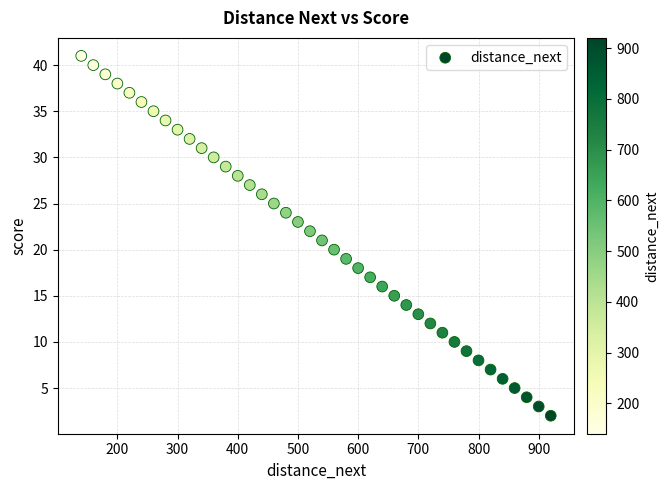

What is the range of Y values (max minus min)?

39